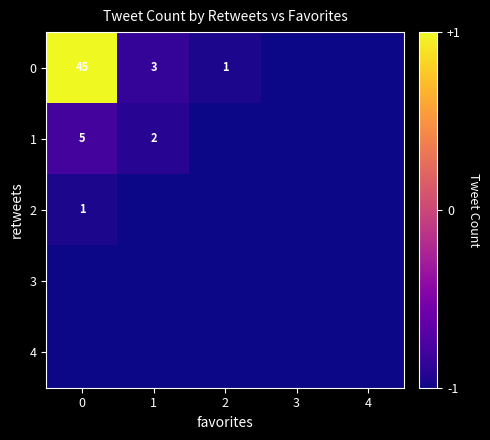

True or false: 0 has a value of 45 at 0.

True